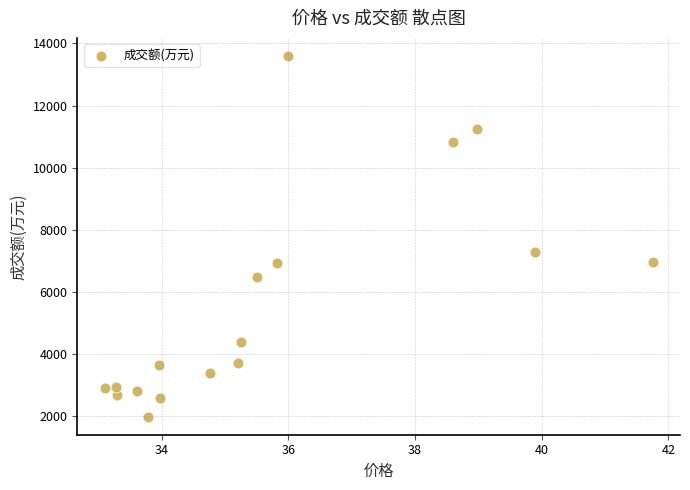

What is the range of Y values (max minus min)?

11628